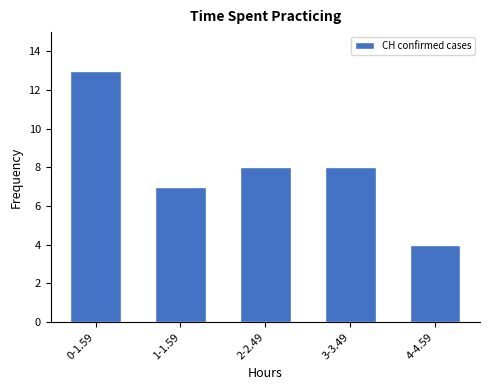

Reading right to left, transcribe all the data shown in this chart.

4-4.59=4	3-3.49=8	2-2.49=8	1-1.59=7	0-1.59=13